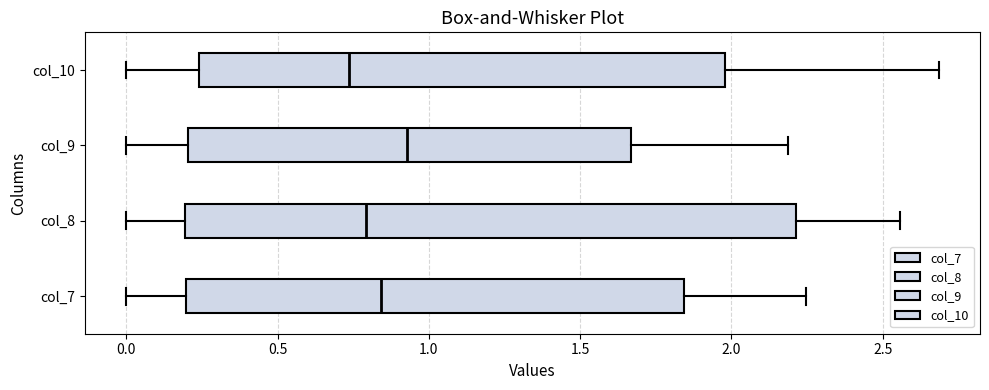

Which box is the widest, from its left edge to its right edge?

col_8